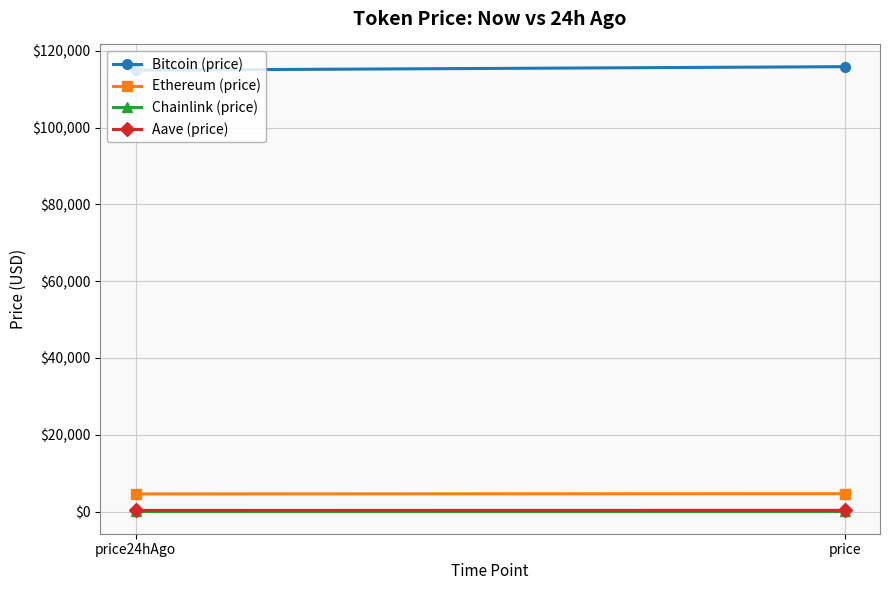

The Aave (price) series shows 305.2 at price24hAgo. True or false?

True